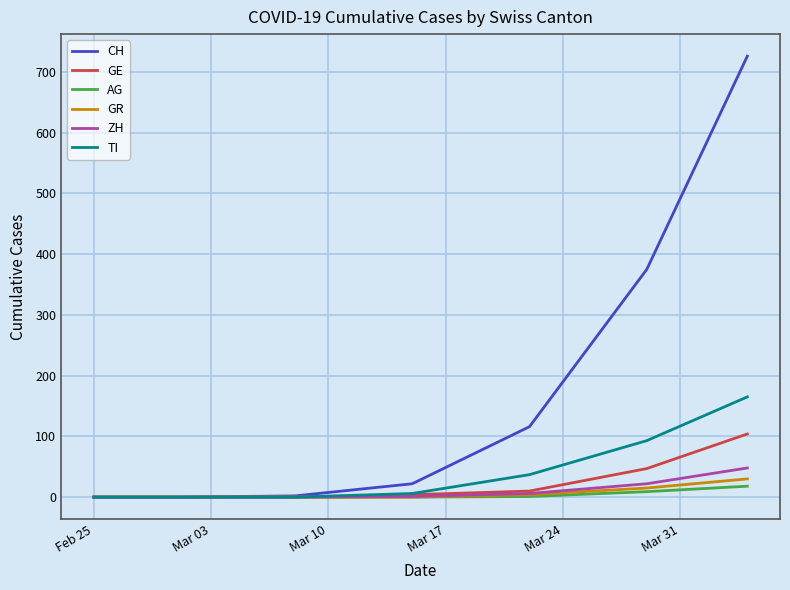

What is the highest value of the ZH series?

48